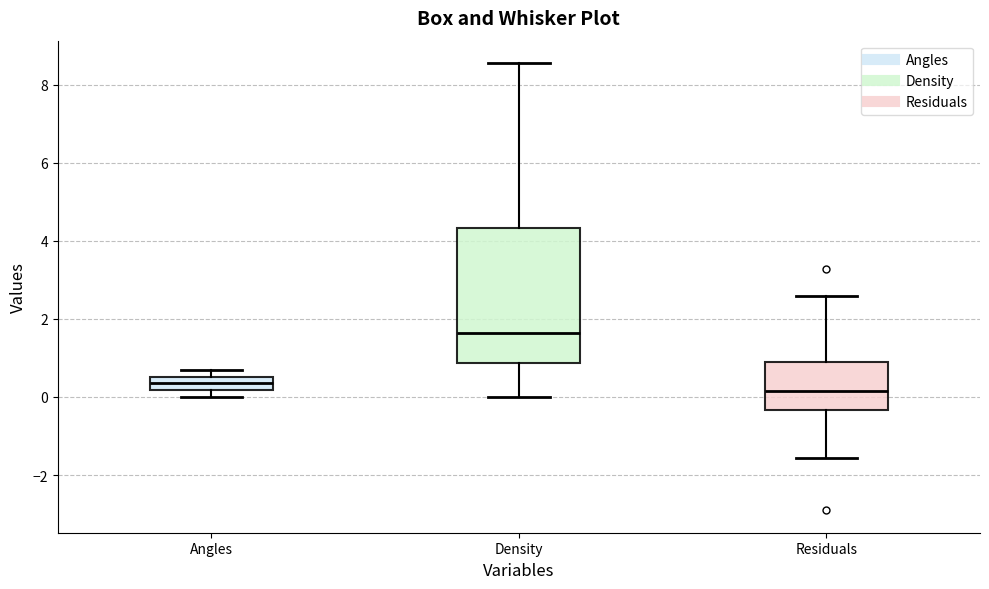

Reading left to right, transcribe this box plot: for each box, give where its median line is, the range the box spans, and where its two whiskers end, as read against the y-axis. The values are not printed on the chart, so give them approximately, as read against the axis.

Angles: median 0.4, box 0.2 to 0.6, whiskers 0.0 to 0.6 (above the box's upper edge)
Density: median 1.6, box 0.8 to 4.4, whiskers 0.0 to 8.6
Residuals: median 0.2, box -0.4 to 0.8, whiskers -1.6 to 2.6